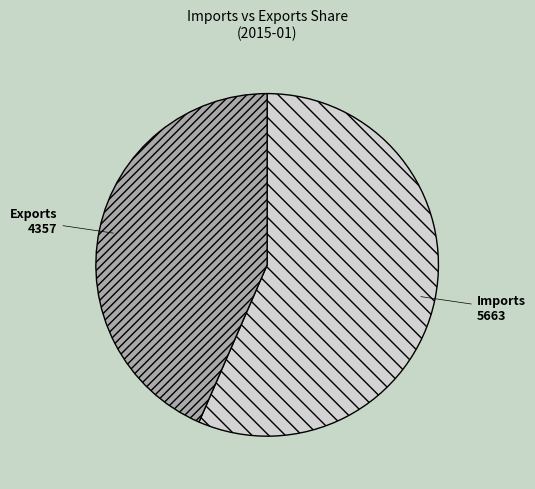

Rank the categories by value from lowest to highest.

Exports, Imports